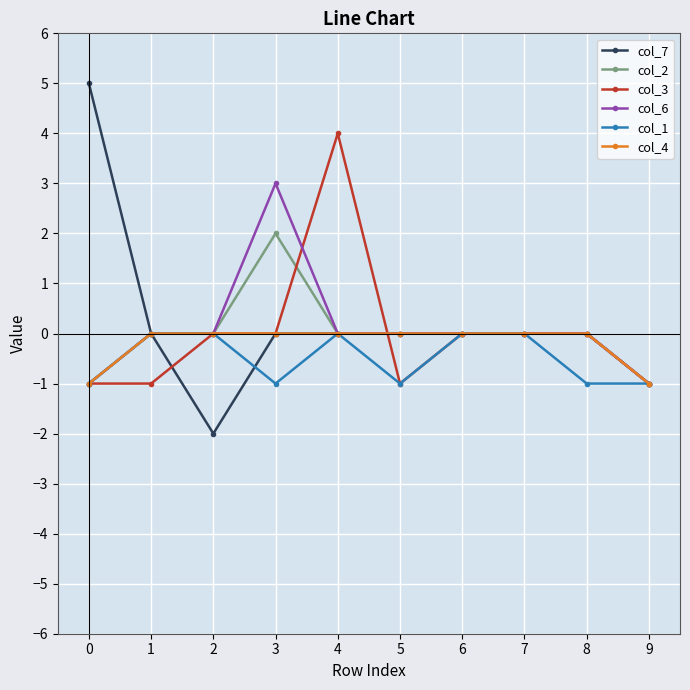

Which series has the largest total across all categories?

col_7